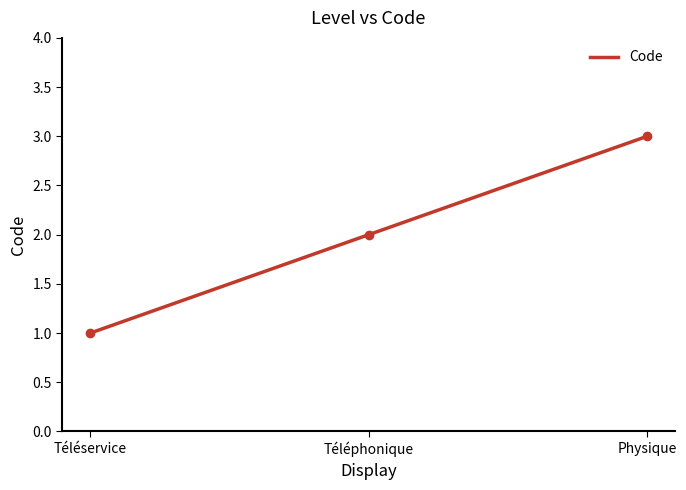

What is the difference between the values at Physique and Téléphonique?

1